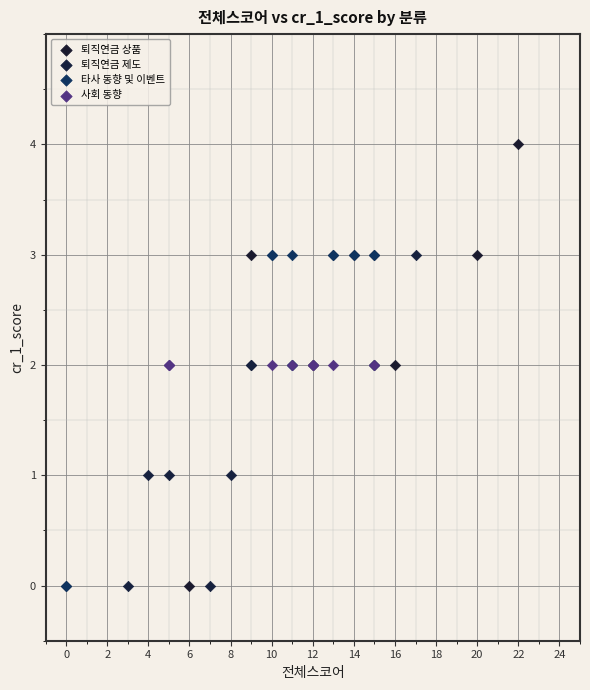

Which series contains the highest Y value?

퇴직연금 상품